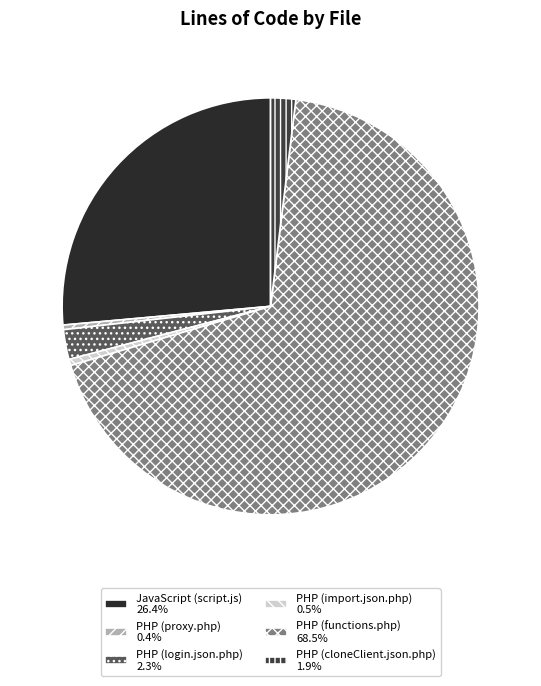

What percentage is the PHP (cloneClient.json.php) slice, to the nearest percent?

2%